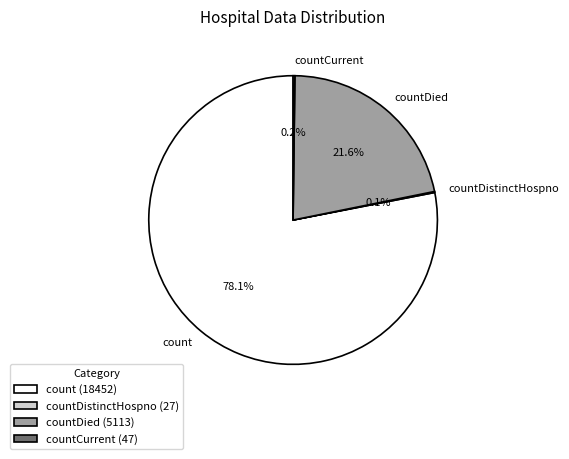

Approximately how many times larger is the value at countDied compared to count?

0.3